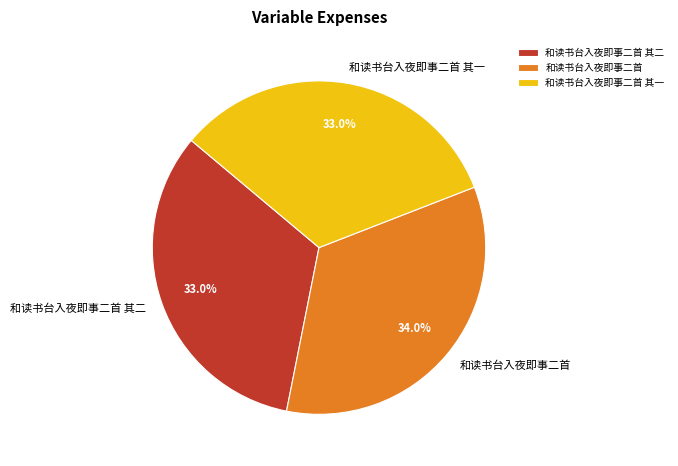

What is the largest slice in the pie chart?

和读书台入夜即事二首